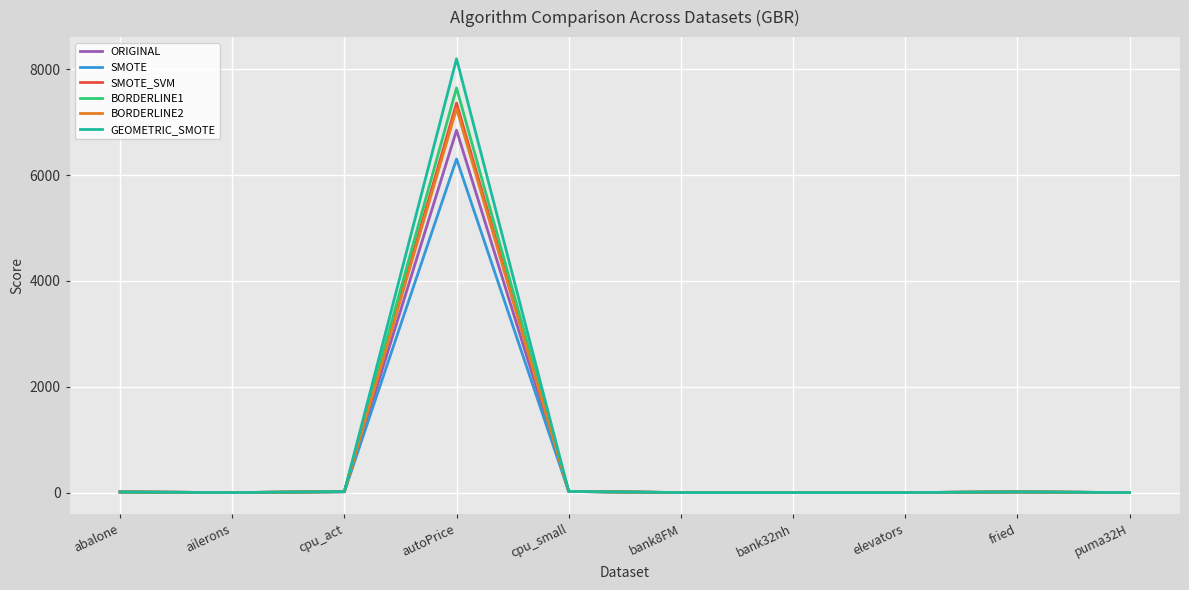

After their last crossing, which series has the higher values: BORDERLINE1 or BORDERLINE2?

BORDERLINE2